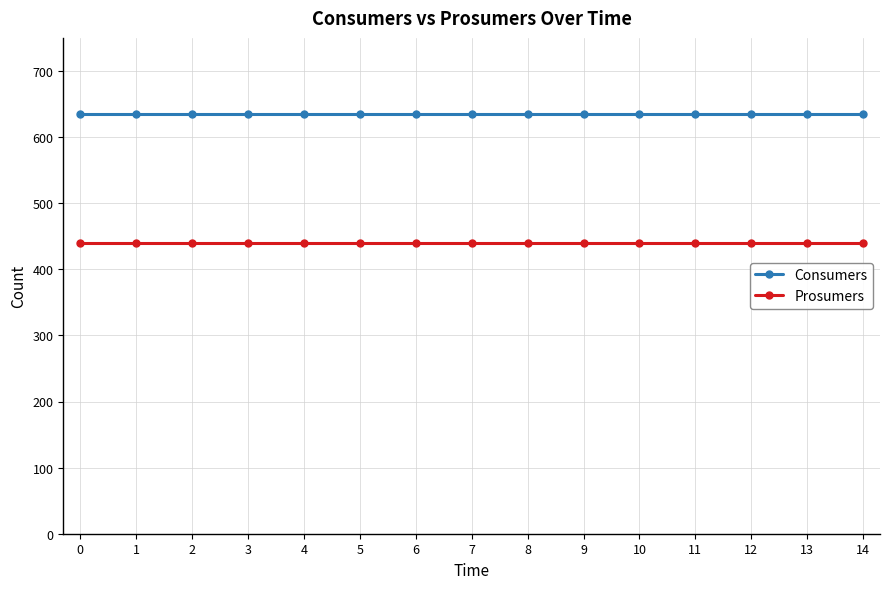

True or false: Prosumers and Consumers intersect in this chart.

False